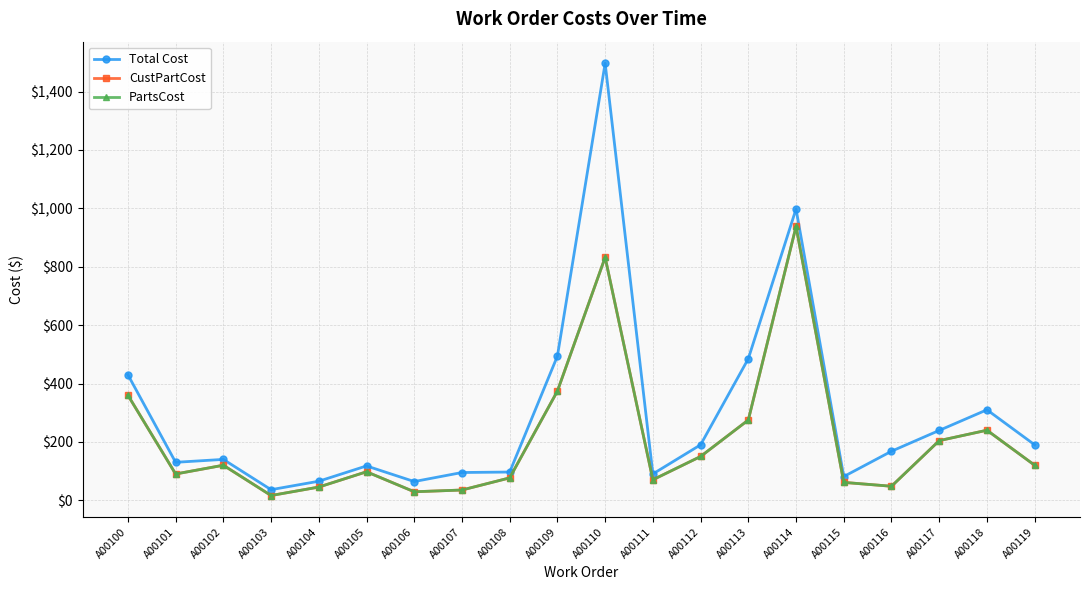

The PartsCost series shows 120.0 at A00102. True or false?

True